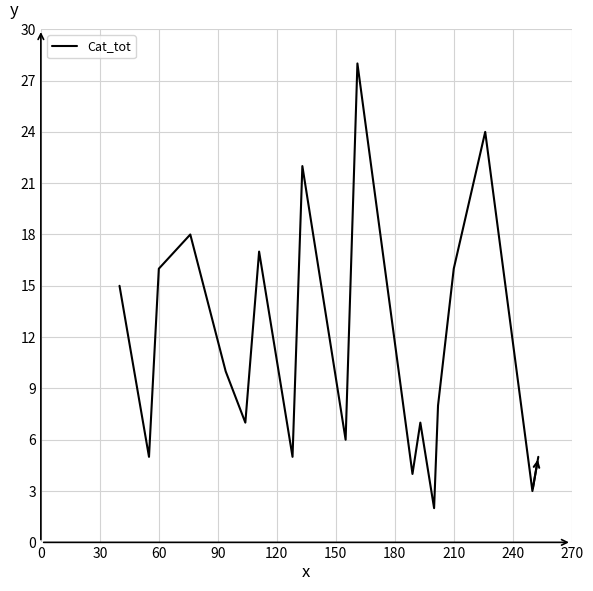

What is the smallest value displayed?

2